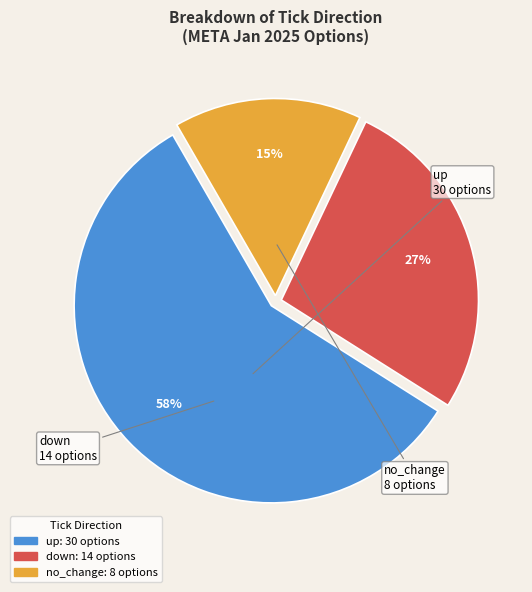

To the nearest percent, what percentage of the pie is no_change?

15%